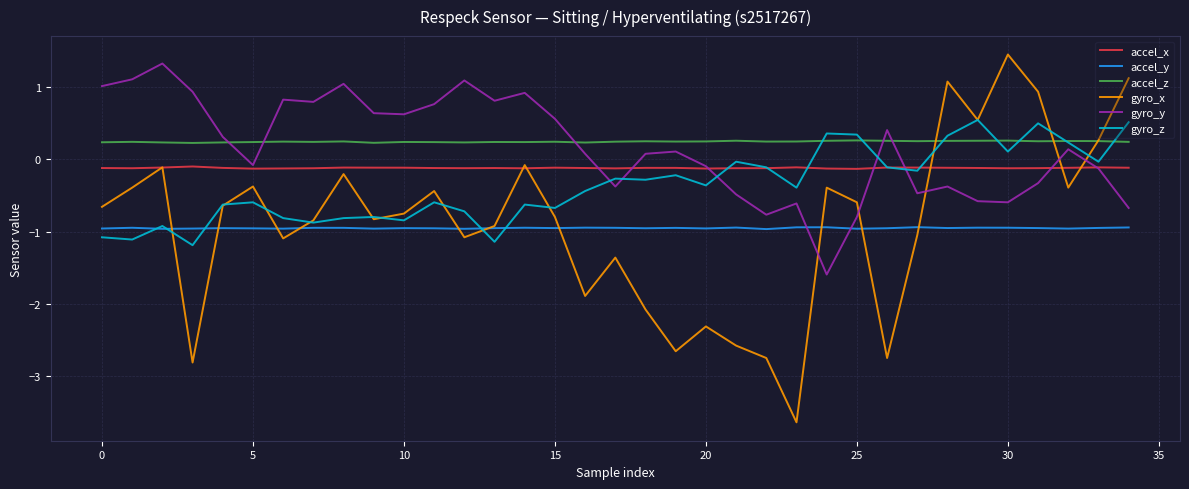

How many lines are shown in the chart?

6